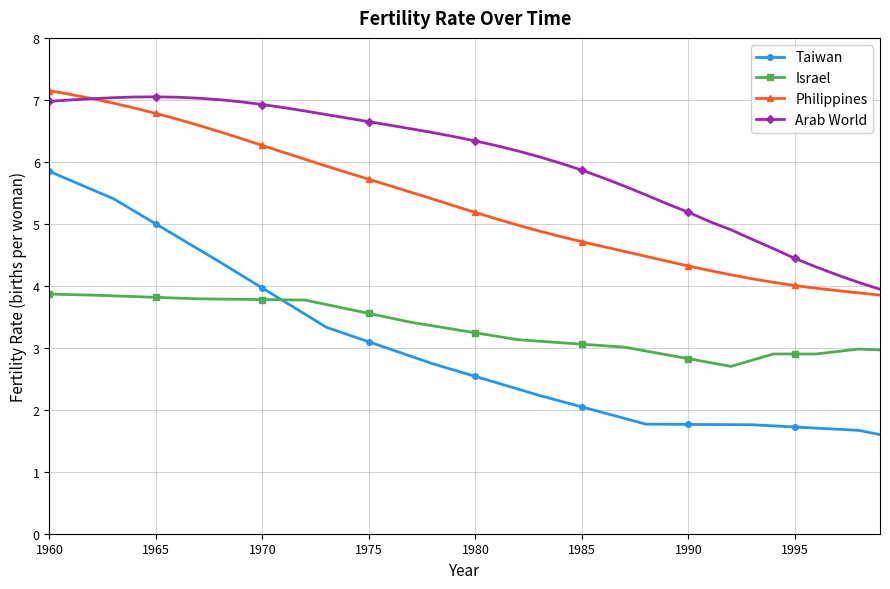

What is the greatest value displayed?

7.1